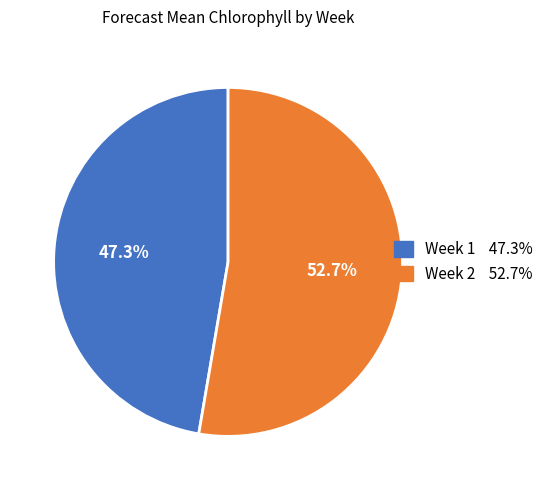

How many slices are in this pie chart?

2